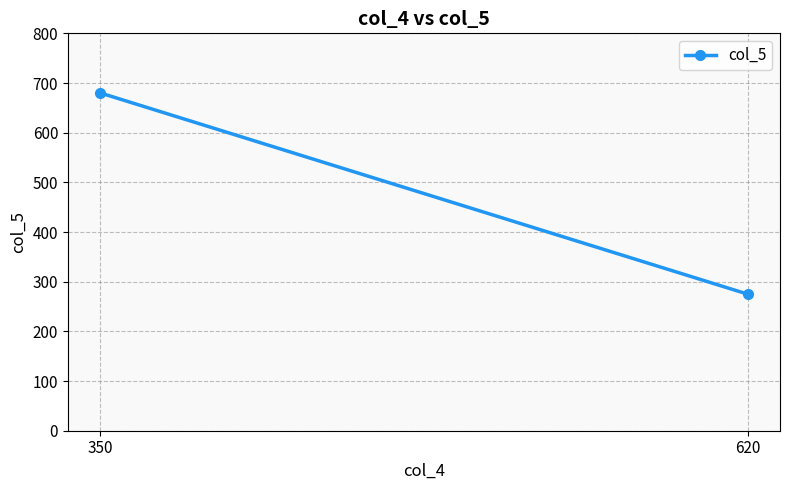

True or false: the data shows 113 at 620.

False